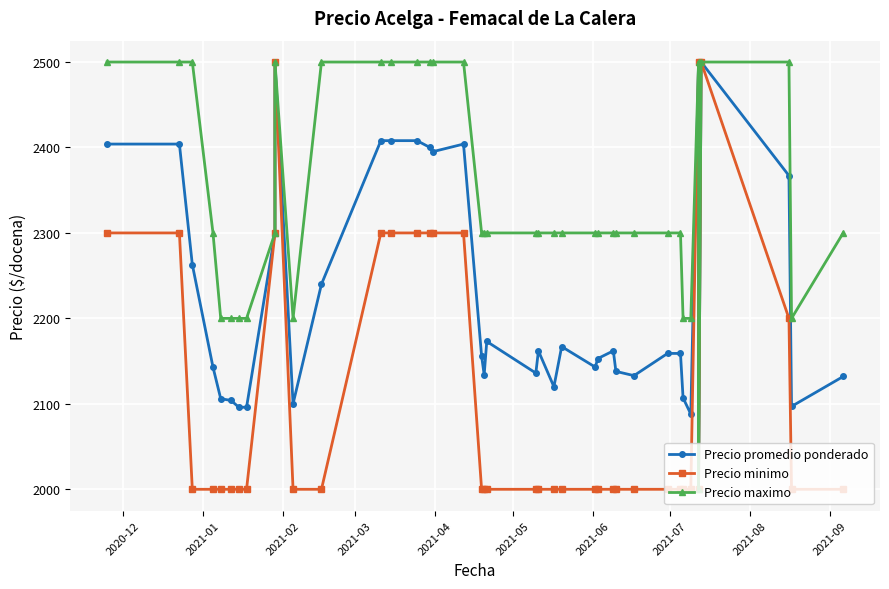

Rank the series by their maximum value, from highest to lowest.

Precio promedio ponderado, Precio minimo, Precio maximo